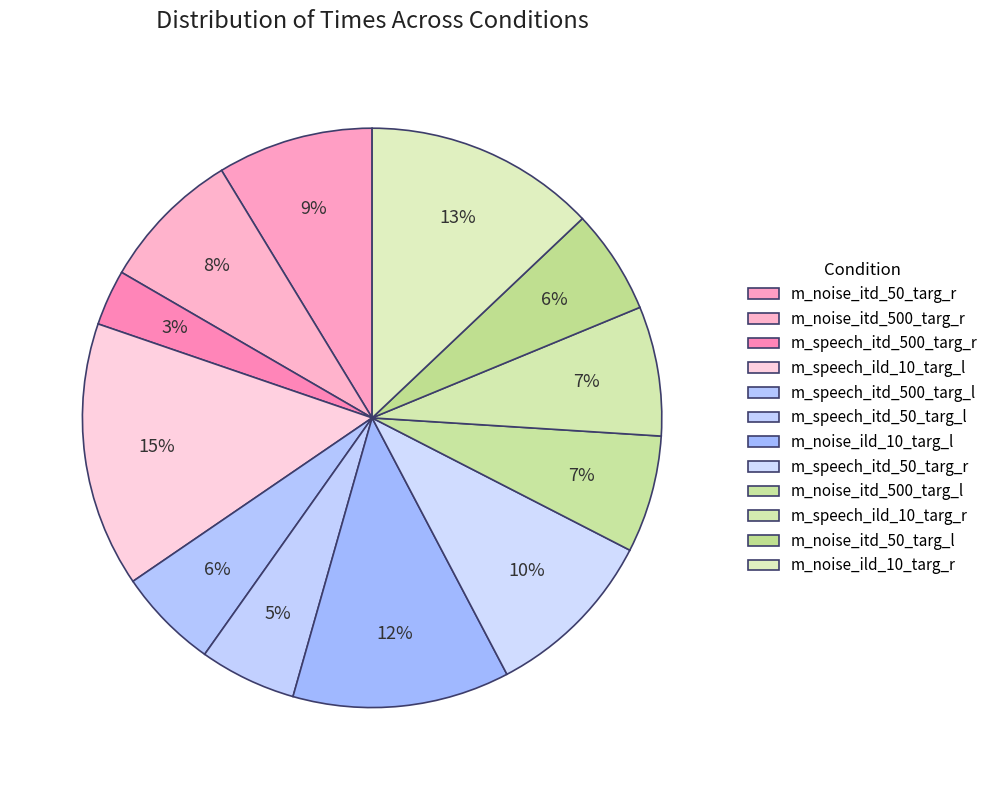

Count the number of slices in the pie.

12